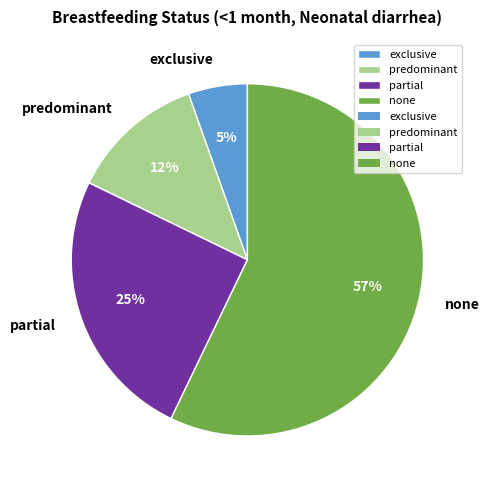

Which slice is the largest?

none